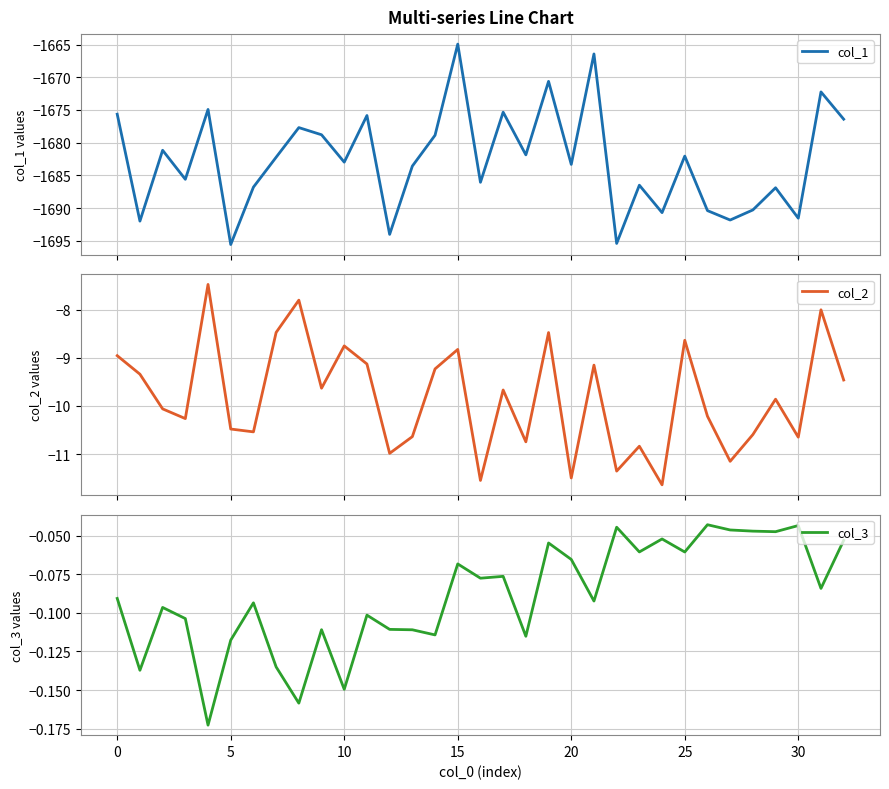

True or false: col_2 and col_1 cross at least once.

False